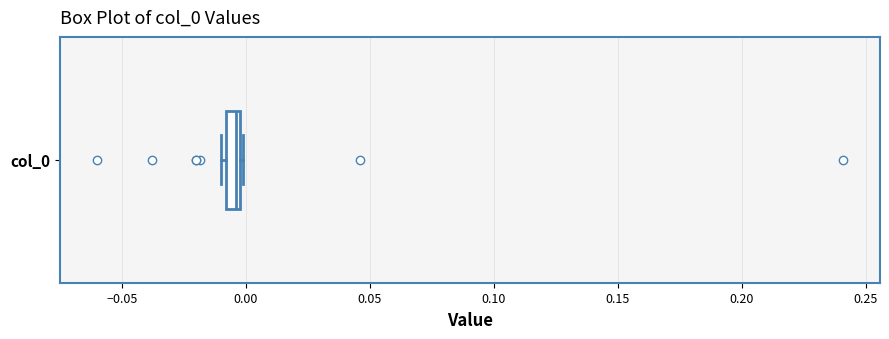

Where does the median line of the box for col_0 sit on the x-axis? The values are not printed on the chart, so give them approximately, as read against the axis.

-0.005